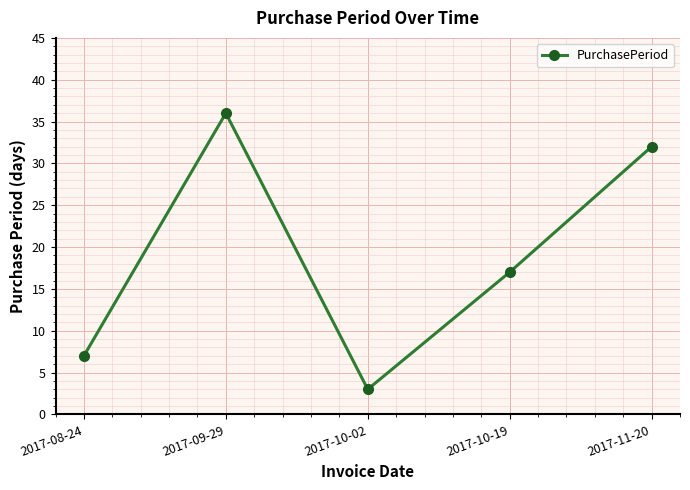

Reading right to left, what are all the values shown in this chart?

2017-11-20=32	2017-10-19=17	2017-10-02=3	2017-09-29=36	2017-08-24=7